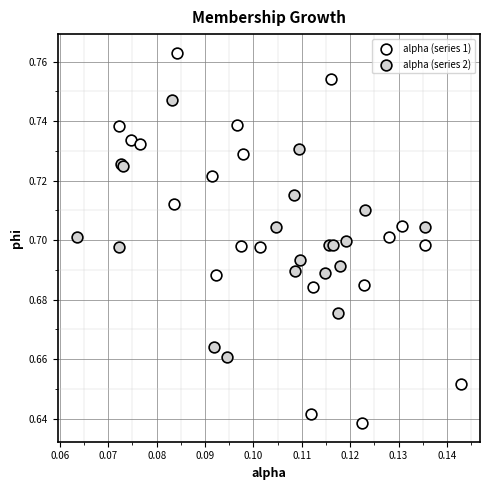

Which series contains the lowest Y value?

alpha (series 1)